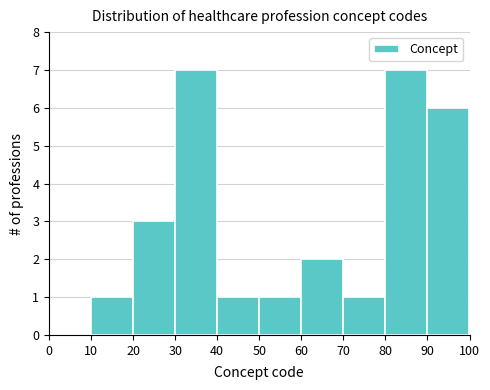

Reading left to right, transcribe this chart: for each bar, give the range it covers on the x-axis and its height. The values are not printed on the chart, so give them approximately, as read against the axis.

0 to 10: 0
10 to 20: 1
20 to 30: 3
30 to 40: 7
40 to 50: 1
50 to 60: 1
60 to 70: 2
70 to 80: 1
80 to 90: 7
90 to 100: 6